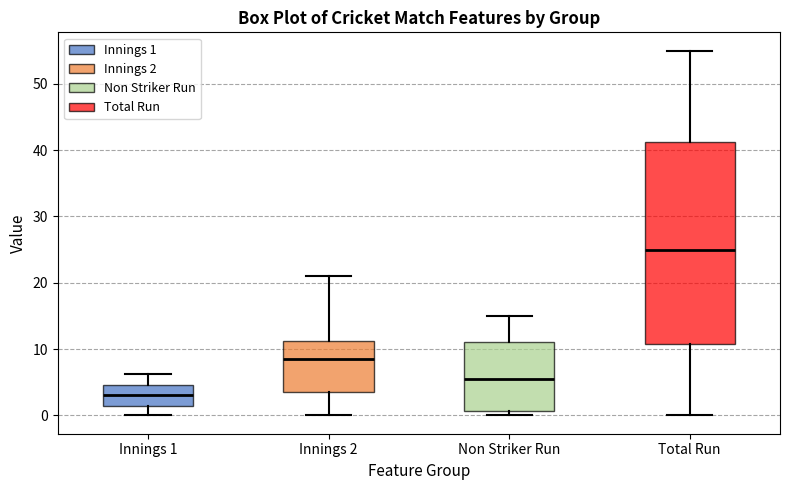

Reading left to right, transcribe this box plot: for each box, give where its median line is, the range the box spans, and where its two whiskers end, as read against the y-axis. The values are not printed on the chart, so give them approximately, as read against the axis.

Innings 1: median 3, box 1 to 5, whiskers 0 to 6
Innings 2: median 9, box 4 to 11, whiskers 0 to 21
Non Striker Run: median 6, box 1 to 11, whiskers 0 to 15
Total Run: median 25, box 11 to 41, whiskers 0 to 55